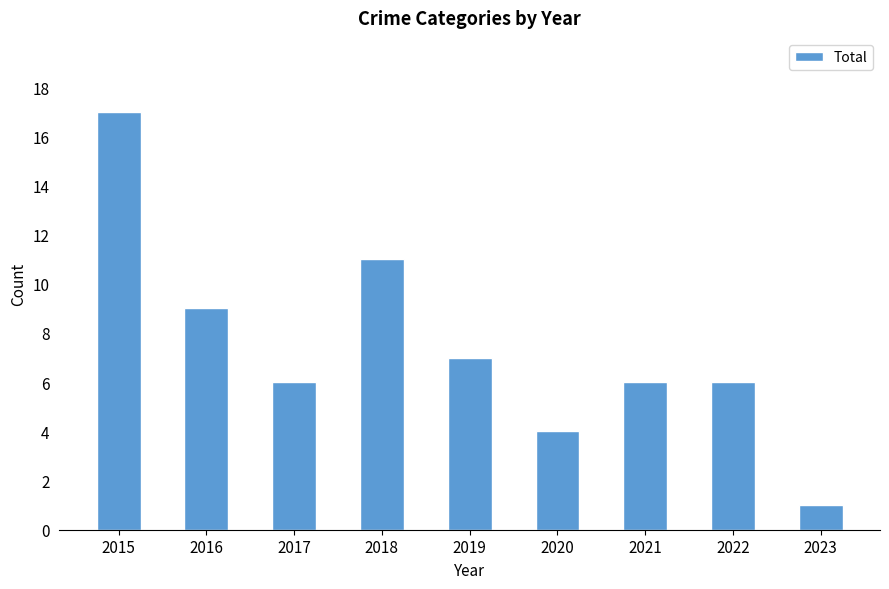

What is the difference between the maximum and minimum values?

16